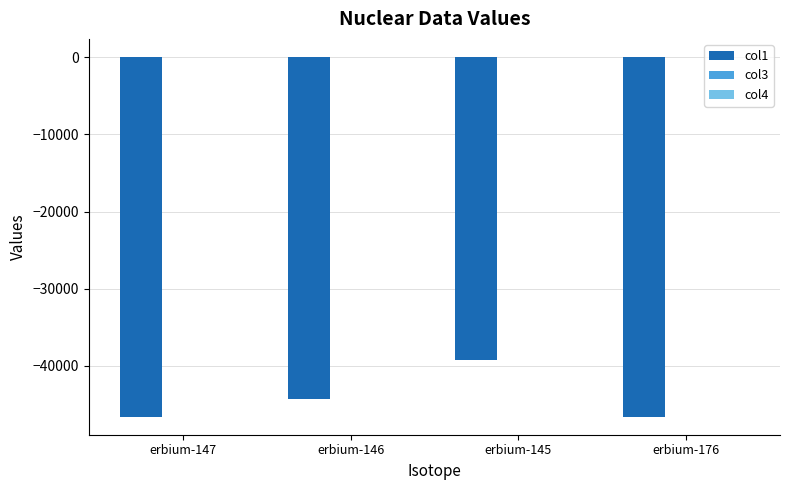

How many groups of bars are there?

4